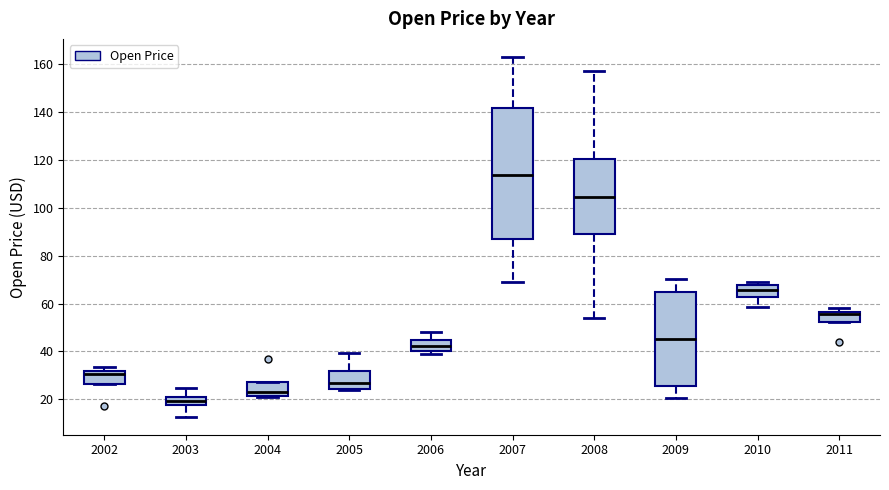

Reading left to right, transcribe this box plot: for each box, give where its median line is, the range the box spans, and where its two whiskers end, as read against the y-axis. The values are not printed on the chart, so give them approximately, as read against the axis.

2002: median 30, box 26 to 32, whiskers 26 to 34
2003: median 20 (inside the box), box 18 to 20, whiskers 12 to 24
2004: median 24, box 22 to 28, whiskers 20 to 28
2005: median 26, box 24 to 32, whiskers 24 to 40
2006: median 42, box 40 to 44, whiskers 38 to 48
2007: median 114, box 86 to 142, whiskers 70 to 164
2008: median 104, box 90 to 120, whiskers 54 to 158
2009: median 46, box 26 to 64, whiskers 20 to 70
2010: median 66, box 62 to 68, whiskers 58 to 70
2011: median 56 (just below the box's upper edge), box 52 to 56, whiskers 52 to 58